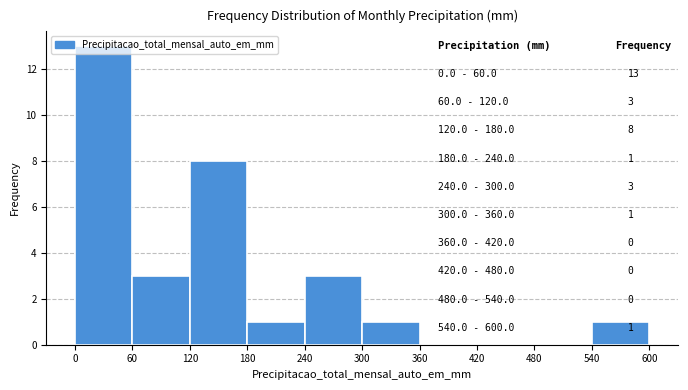

Which range on the x-axis has the tallest bar?

0 to 60